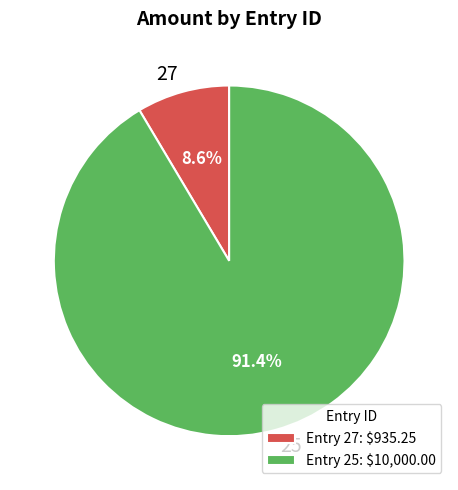

To the nearest percent, what portion does 25 represent?

91%